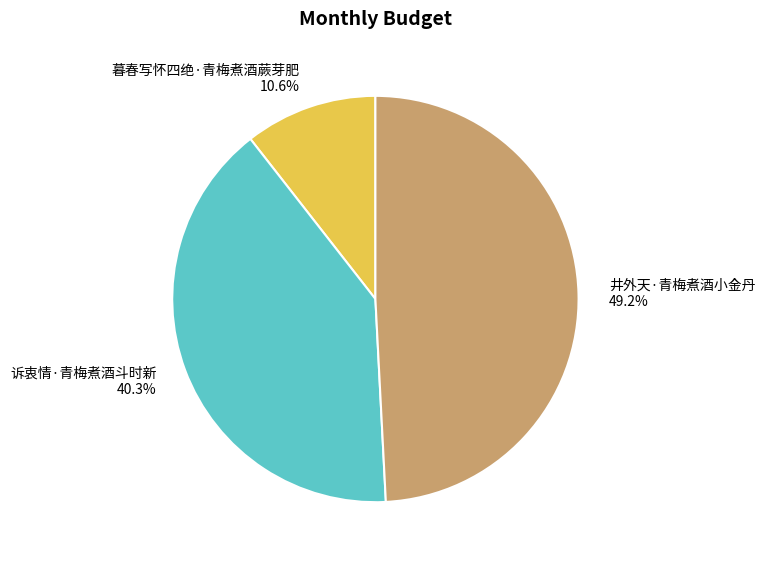

The 诉衷情·青梅煮酒斗时新 slice represents 40% of the pie. True or false?

True